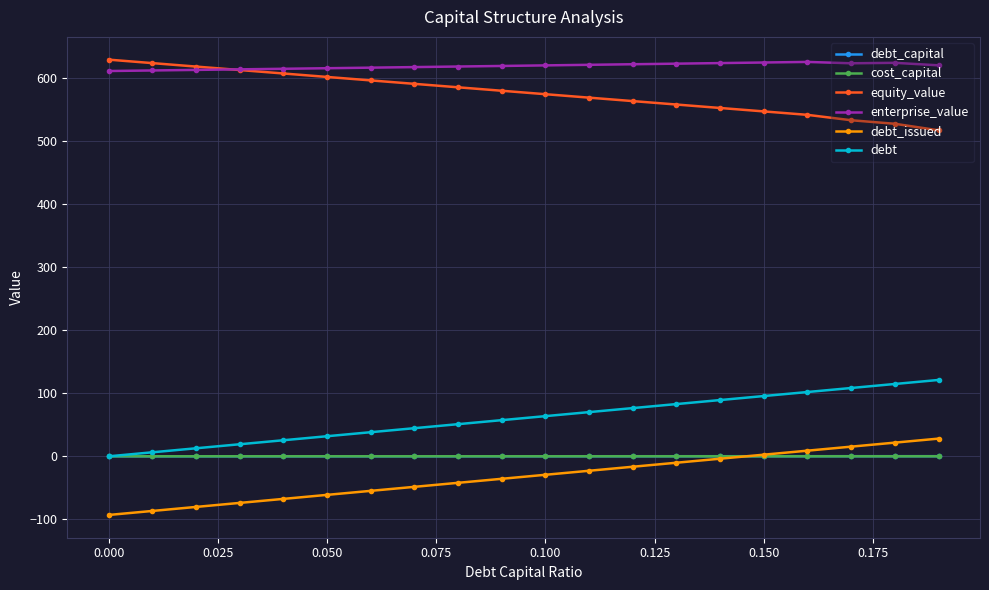

True or false: enterprise_value and debt_issued cross at least once.

False